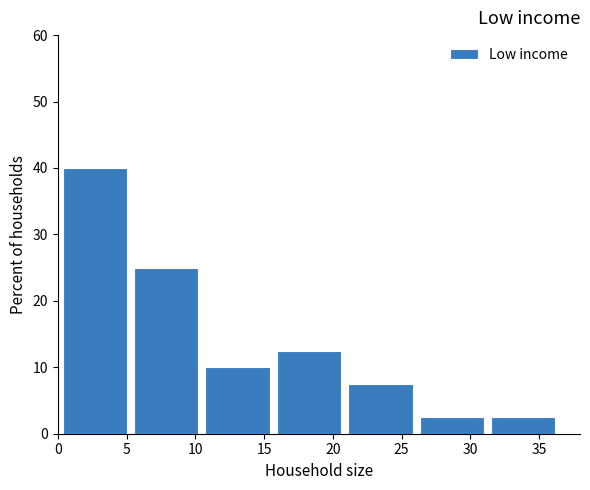

Reading left to right, list every bar in this chart as the range it spans on the x-axis followed by its height. Neither the bar edges nor the heights are printed on the chart, so give them approximately, as read against the axes.

0.5 to 5.5: 40
5.5 to 10.5: 25
10.5 to 16.0: 10
16.0 to 21.0: 13
21.0 to 26.5: 8
26.5 to 31.5: 3
31.5 to 36.5: 3